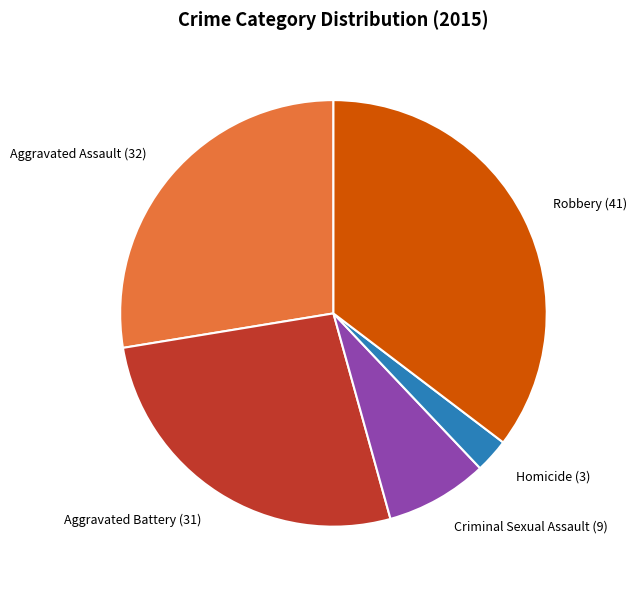

Do Aggravated Assault and Robbery together represent more than half of the pie?

Yes